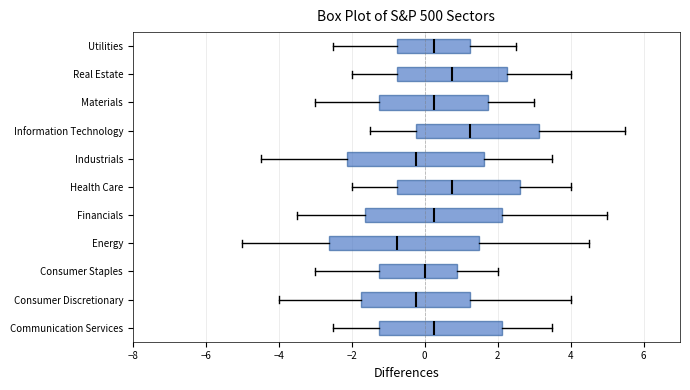

Where is the right edge of the box for Energy on the x-axis? The values are not printed on the chart, so give them approximately, as read against the axis.

1.6